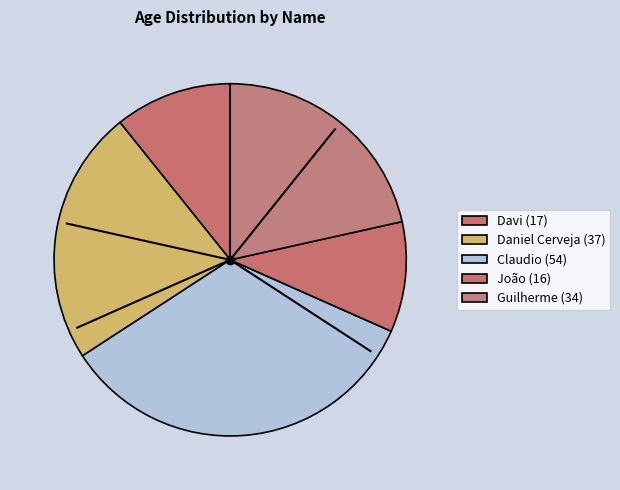

To the nearest percent, what is the difference between the Guilherme and Daniel Cerveja slice percentages?

2%